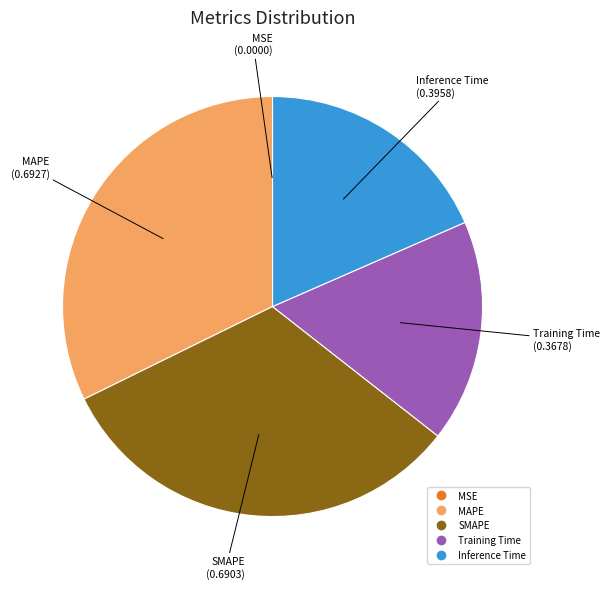

Is the sum of SMAPE and MAPE greater than half?

Yes